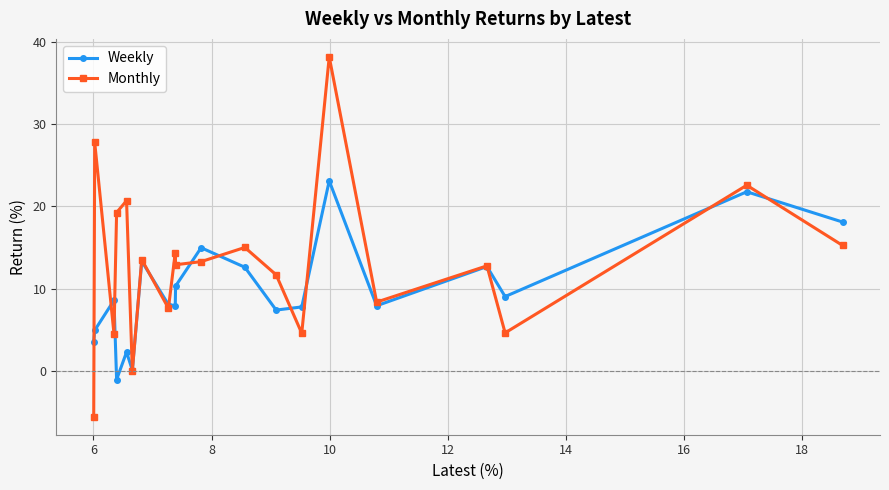

What is the value of the Weekly point at the 13th from the left?

7.4